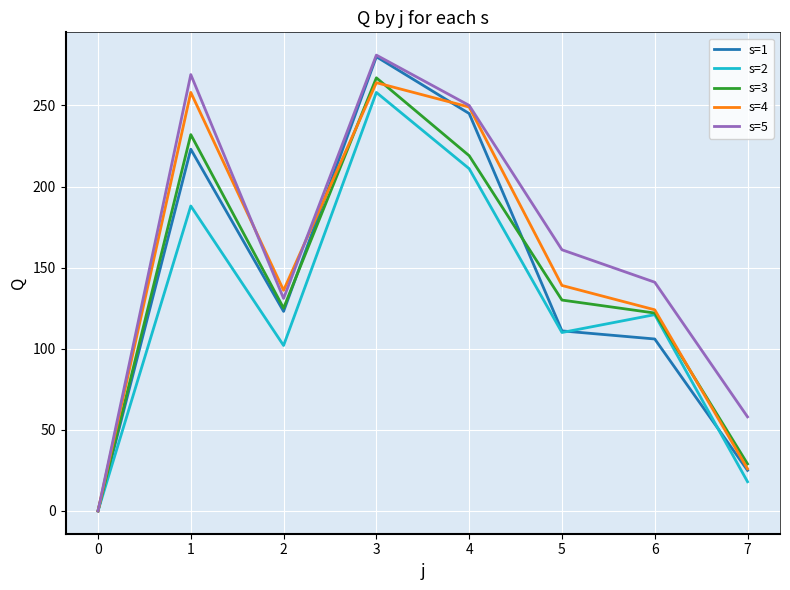

How many categories are shown in the chart?

8